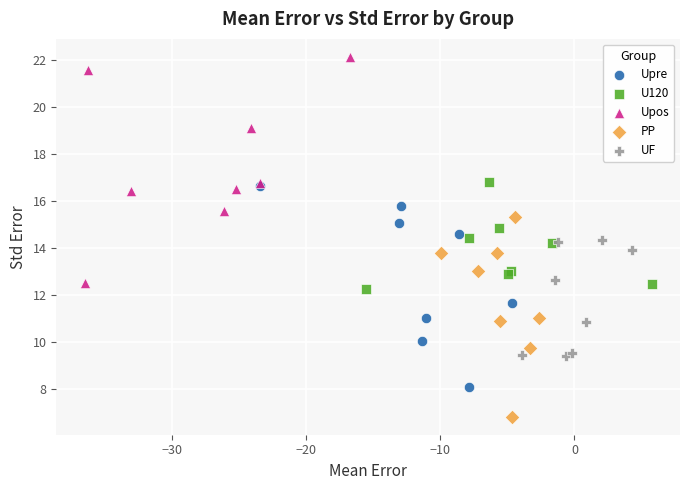

Which series contains the lowest Y value?

PP